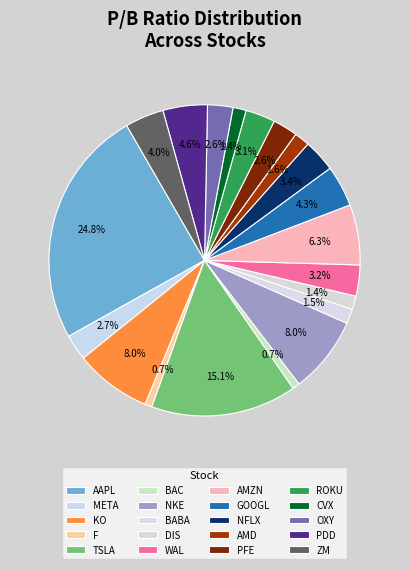

How many slices are in this pie chart?

20